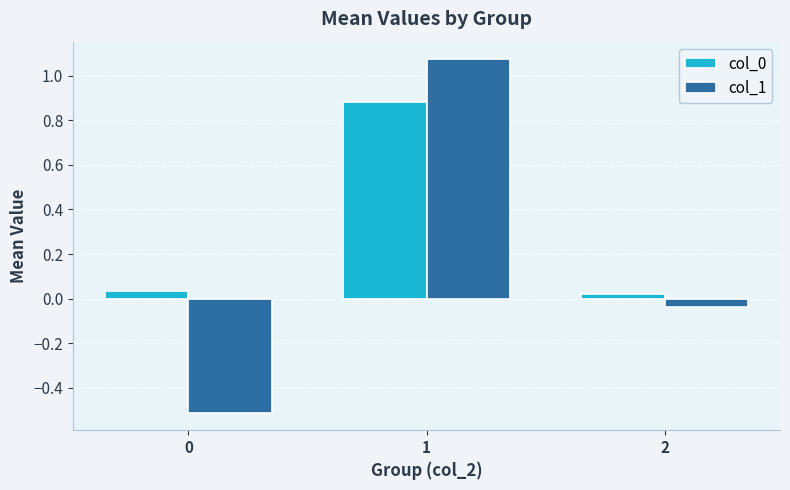

What is the total value across all series at 1?

2.0